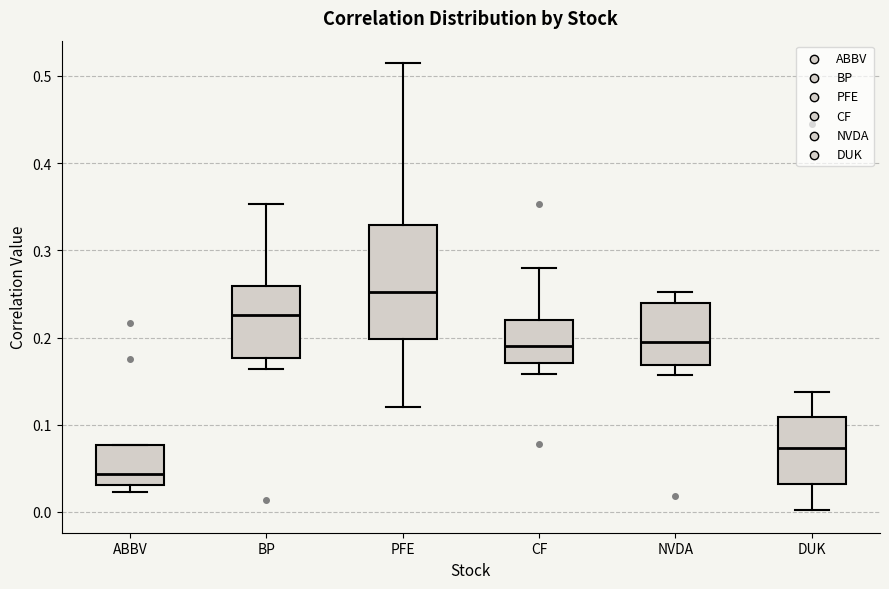

Which box is the tallest, from its lower edge to its upper edge?

PFE